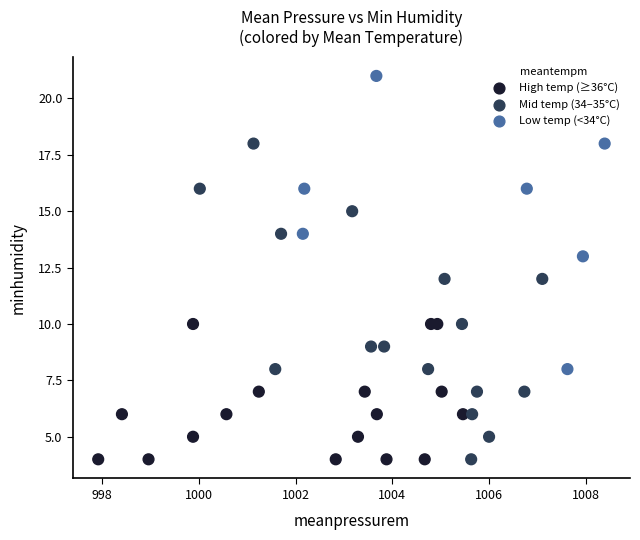

What is the range of Y values (max minus min)?

17